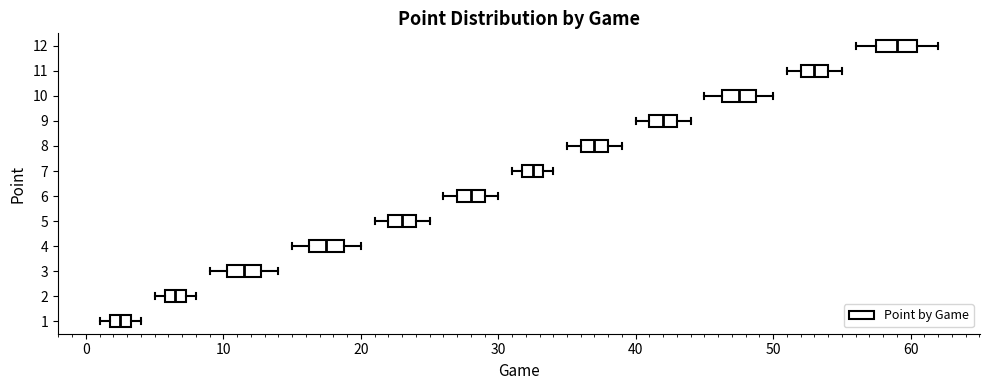

Where does the left whisker of the box at y = 10 end on the x-axis? The values are not printed on the chart, so give them approximately, as read against the axis.

45